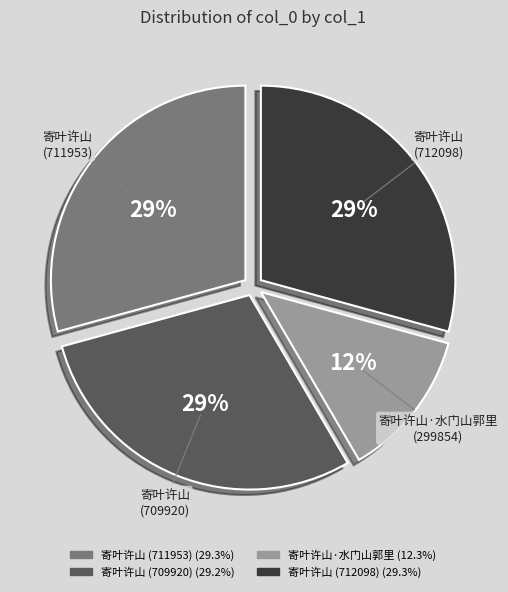

What is the smallest slice in the pie chart?

寄叶许山·水门山郭里